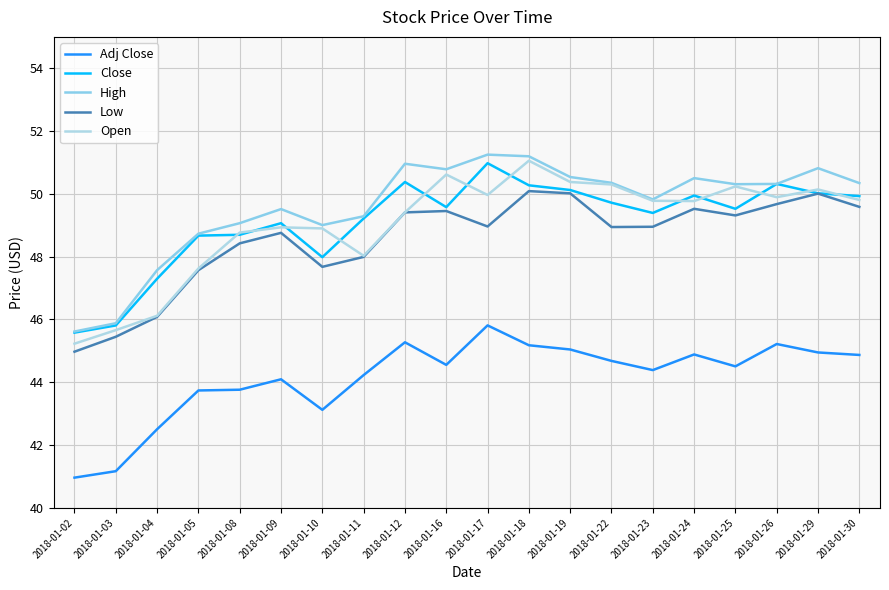

How many lines are shown in the chart?

5